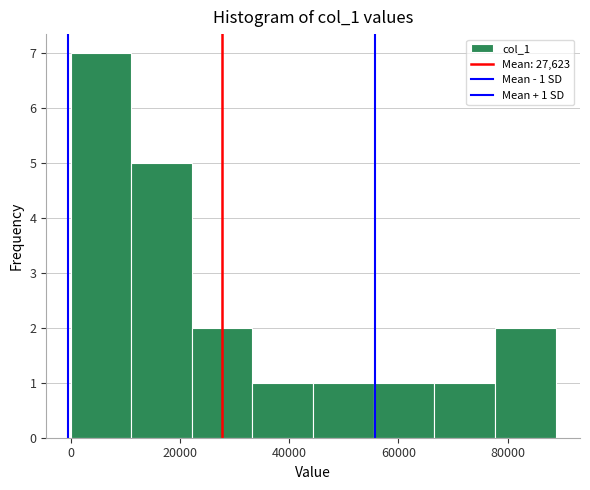

Which range on the x-axis has the tallest bar?

0 to 12000